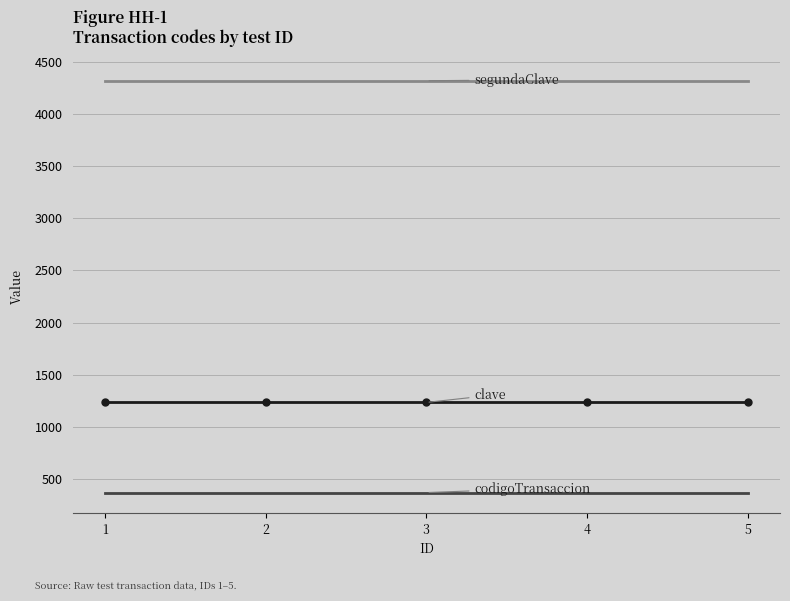

What is the spread (max minus min) of values at 2?

3952